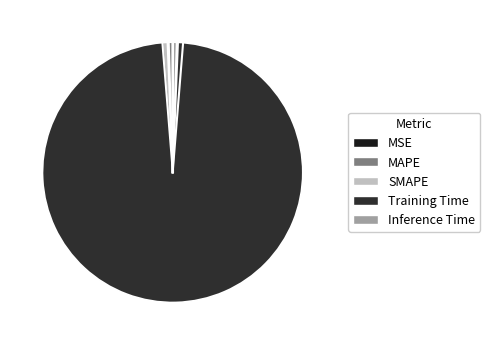

How many segments does this pie chart have?

5